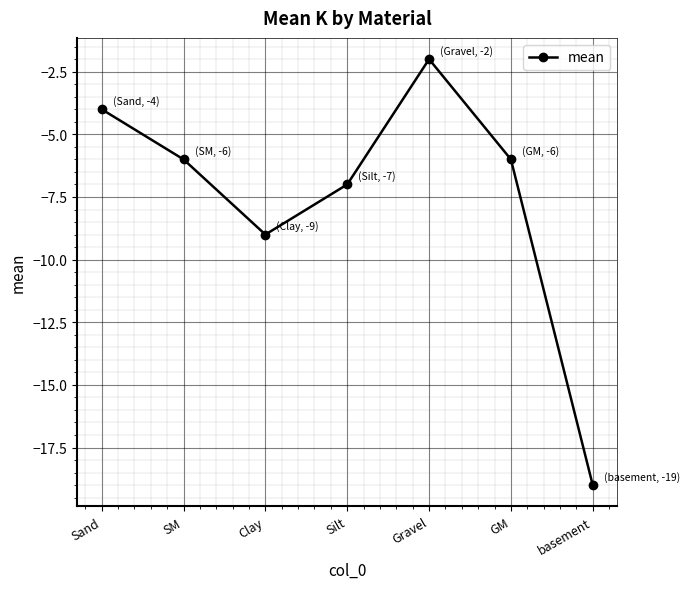

At which label does the data first exceed -6?

Sand